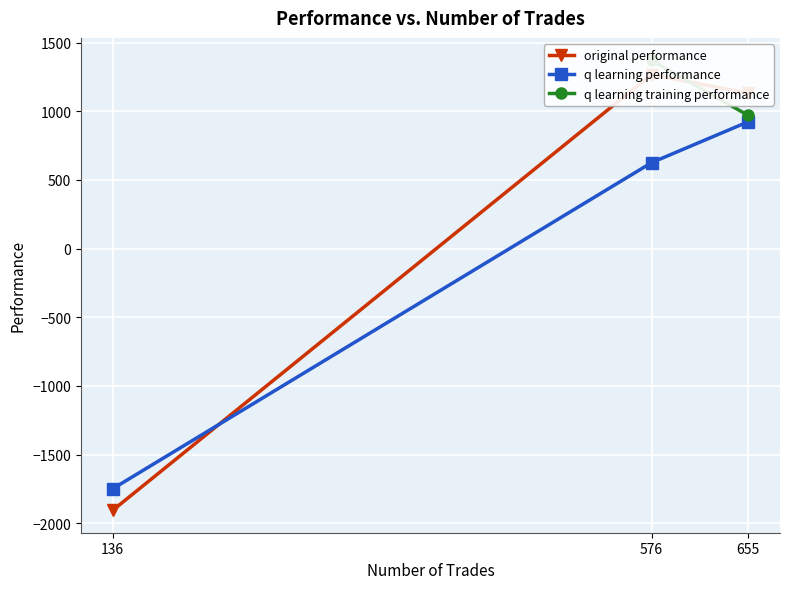

What is the greatest value displayed?

1267.1